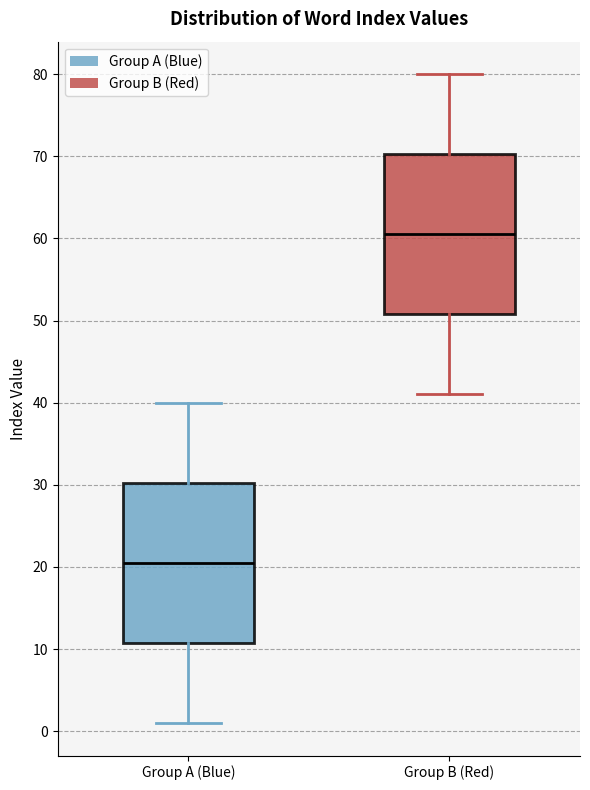

Where does the median line of the box for Group B (Red) sit on the y-axis? The values are not printed on the chart, so give them approximately, as read against the axis.

61